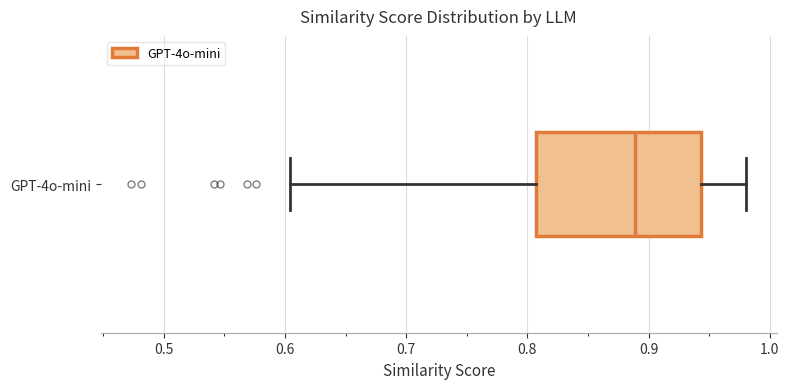

Read this box plot against the x-axis: the position of the median line, the range covered by the box, and the ends of both whiskers. The values are not printed on the chart, so give them approximately, as read against the axis.

median 0.89, box 0.81 to 0.94, whiskers 0.60 to 0.98